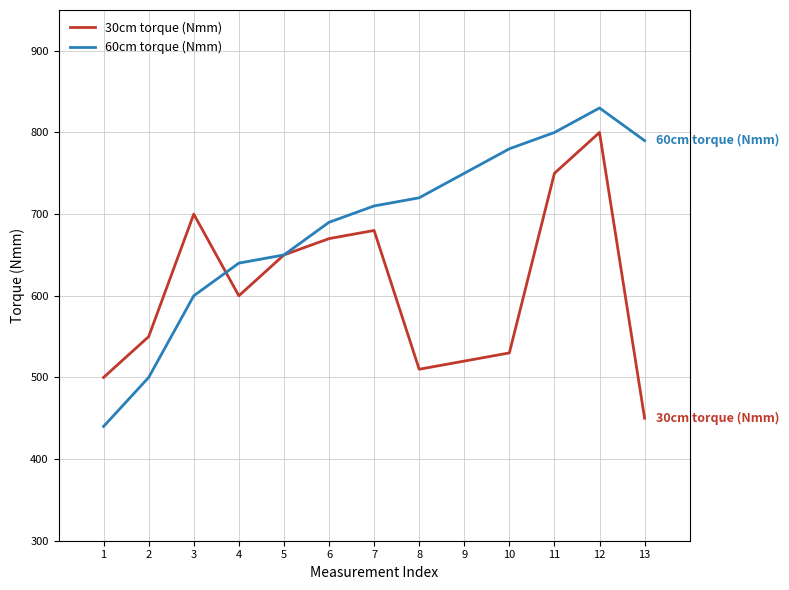

Which category has the lowest value across all series?

1